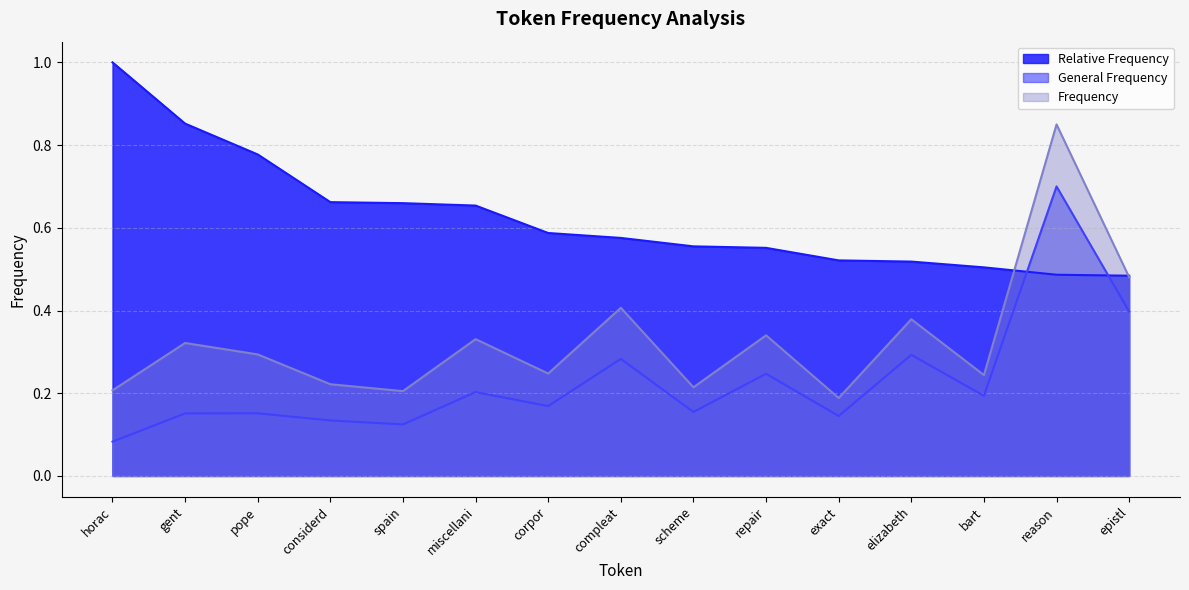

Reading left to right, what are all the values shown in this chart?

relative_frequency: 1.0	0.9	0.8	0.7	0.7	0.7	0.6	0.6	0.6	0.6	0.5	0.5	0.5	0.5	0.5
general_frequency: 0.1	0.2	0.2	0.1	0.1	0.2	0.2	0.3	0.2	0.2	0.1	0.3	0.2	0.7	0.4
frequency: 0.2	0.3	0.3	0.2	0.2	0.3	0.2	0.4	0.2	0.3	0.2	0.4	0.2	0.8	0.5